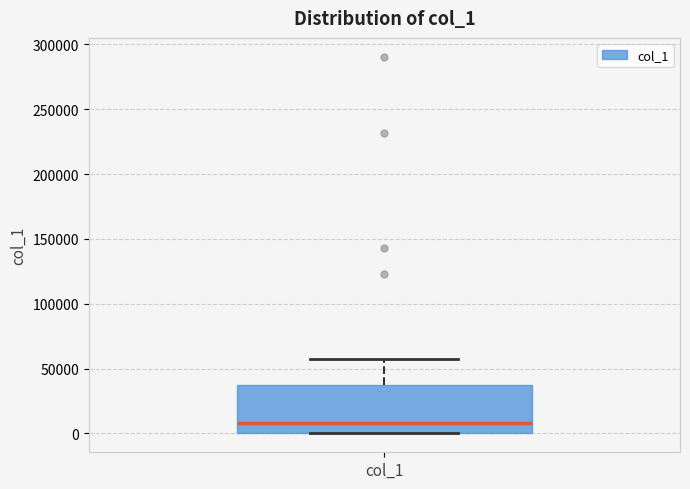

Read this box plot against the y-axis: the position of the median line, the range covered by the box, and the ends of both whiskers. The values are not printed on the chart, so give them approximately, as read against the axis.

median 10000, box 0 to 35000, whiskers 0 to 55000